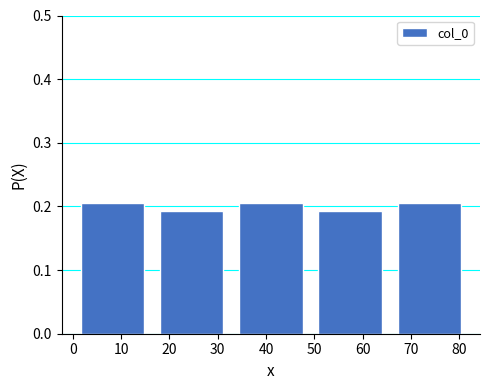

What is the height of the bar covering 49.2 to 65.6 on the x-axis? Neither the bar edges nor the heights are printed on the chart, so give them approximately, as read against the axes.

0.19